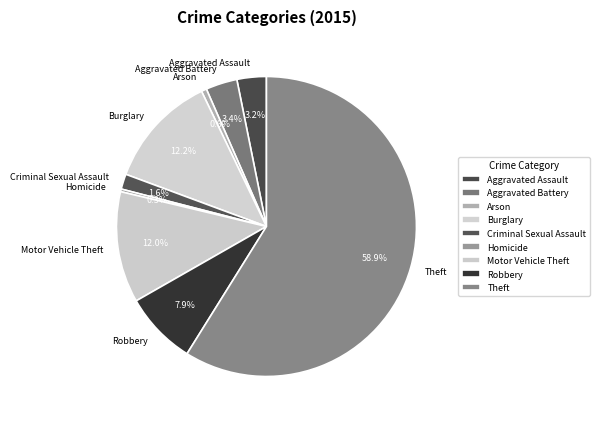

How many segments does this pie chart have?

9